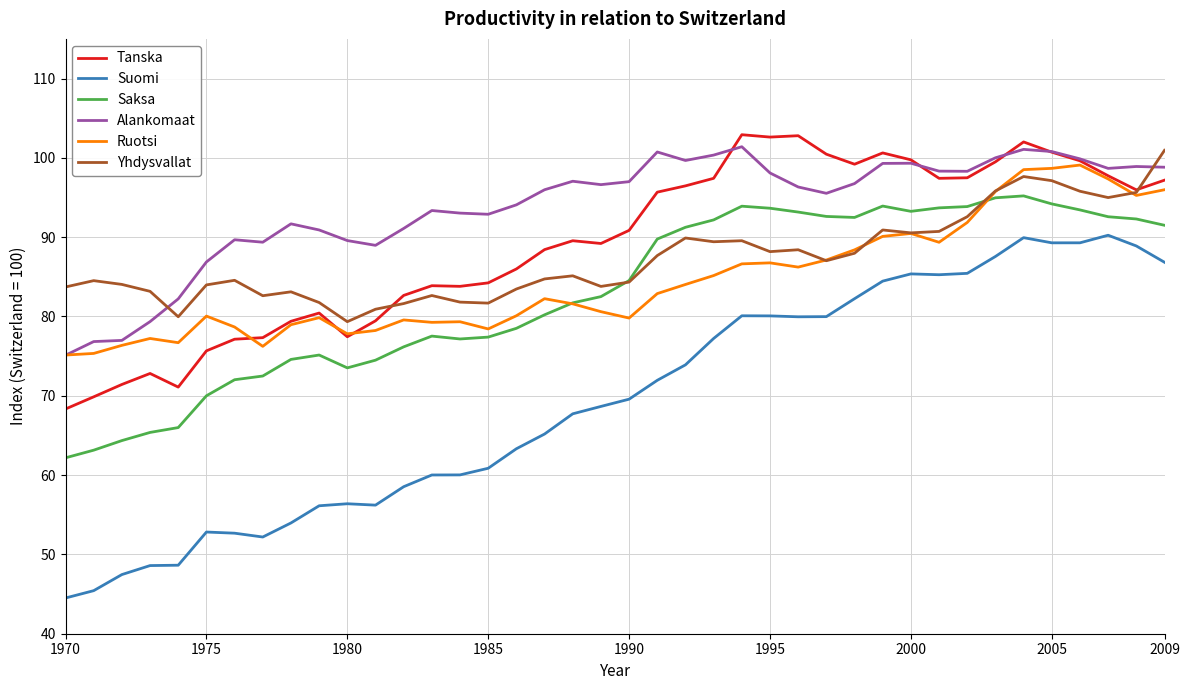

Which series has the largest total across all categories?

Alankomaat